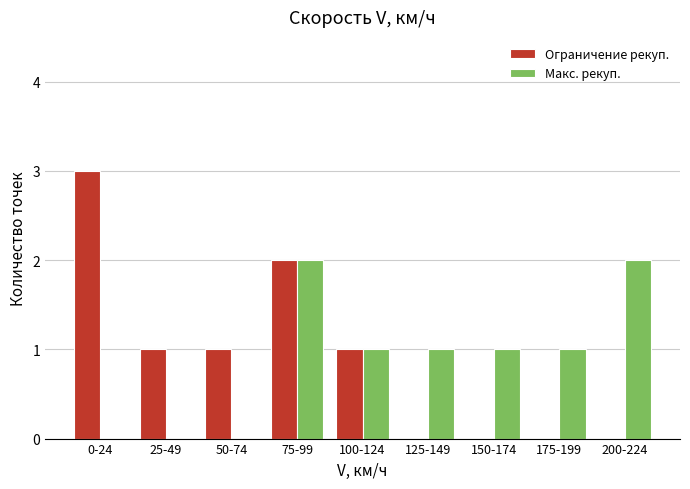

Reading right to left, transcribe all the data shown in this chart.

Ограничение рекуп.: 200-224=0	175-199=0	150-174=0	125-149=0	100-124=1	75-99=2	50-74=1	25-49=1	0-24=3
Макс. рекуп.: 200-224=2	175-199=1	150-174=1	125-149=1	100-124=1	75-99=2	50-74=0	25-49=0	0-24=0